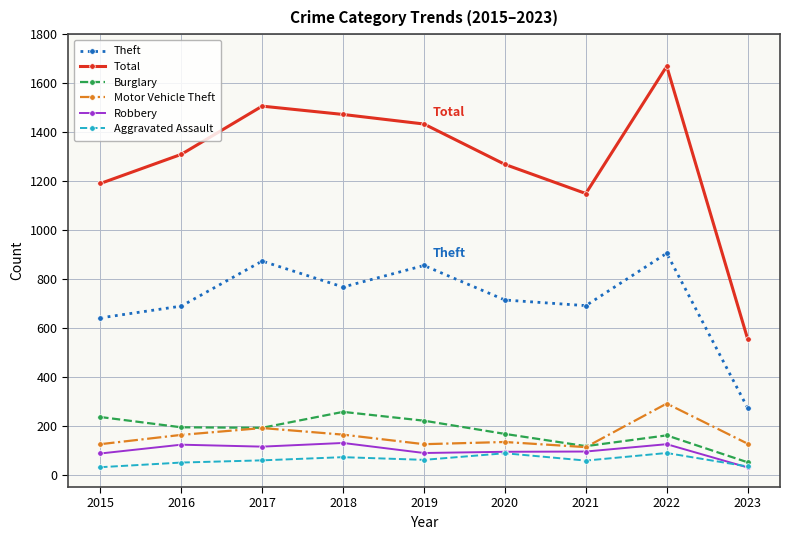

At how many categories does at least one series exceed 646?

8